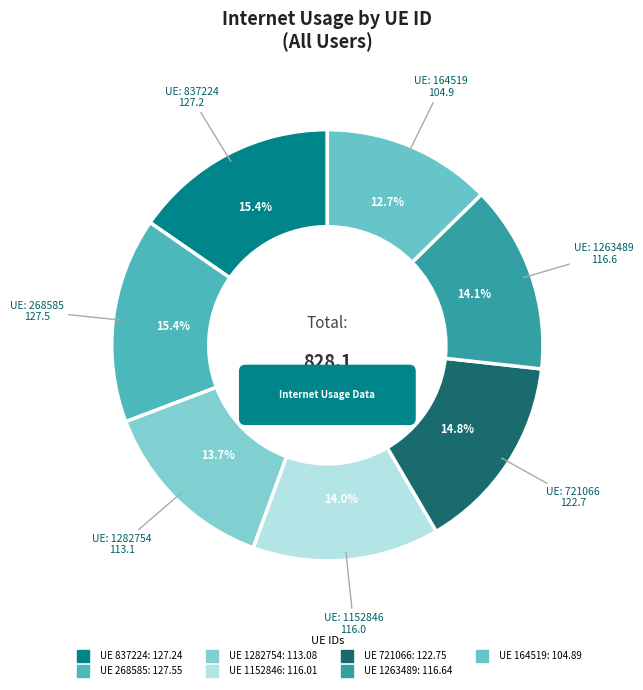

How many slices are in this pie chart?

7